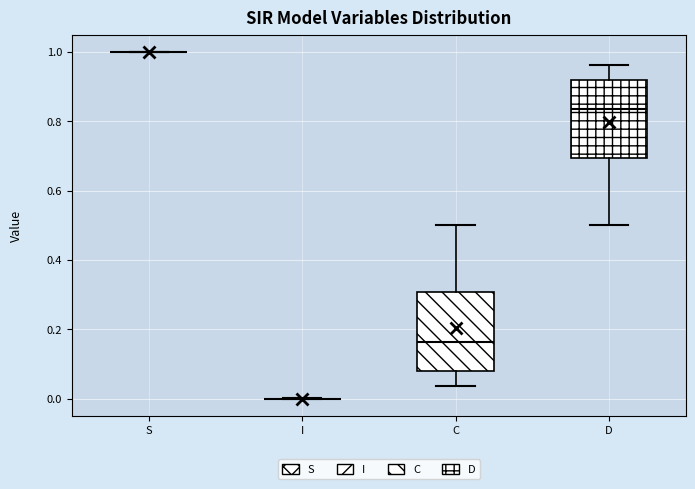

Reading left to right, read every box against the y-axis: the position of its median line, the range the box covers, and the ends of its whiskers. The values are not printed on the chart, so give them approximately, as read against the axis.

S: box collapsed to a line at 1.00, whiskers 1.00 to 1.00
I: box collapsed to a line at 0.00, whiskers 0.00 to 0.00
C: median 0.16, box 0.08 to 0.30, whiskers 0.04 to 0.50
D: median 0.84, box 0.70 to 0.92, whiskers 0.50 to 0.96